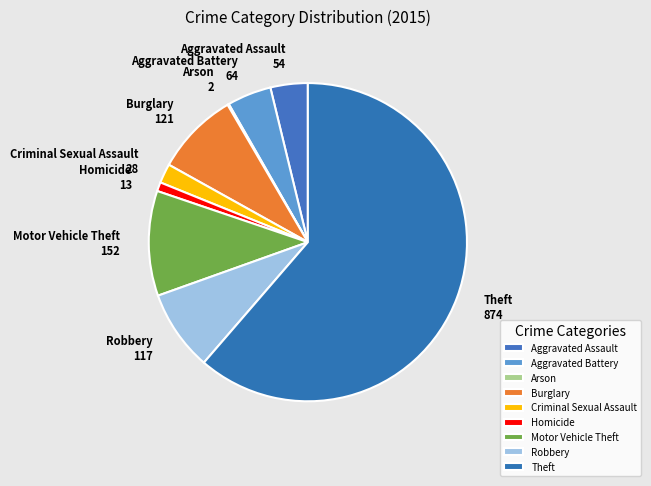

What percentage is the Motor Vehicle Theft slice, to the nearest percent?

11%